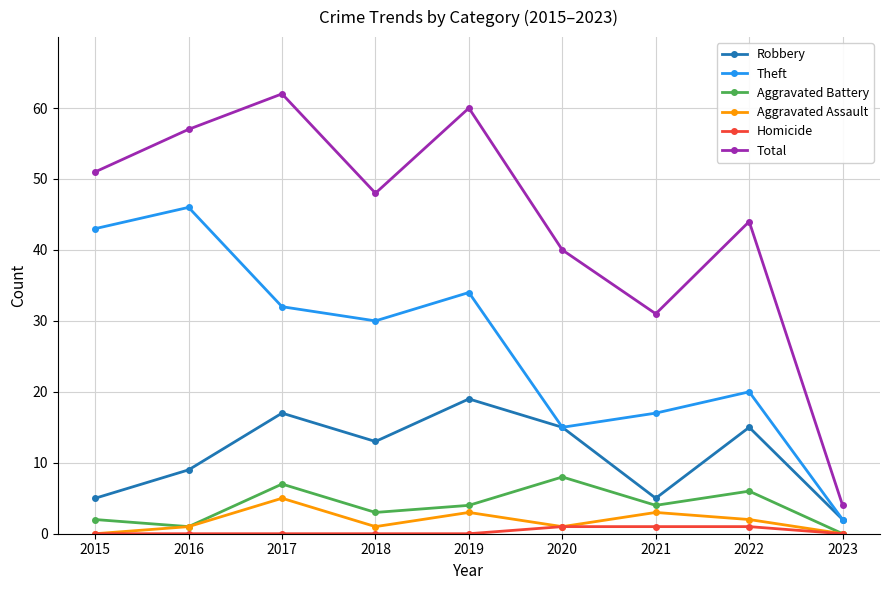

Where is Total nearest to the value 33?

2021